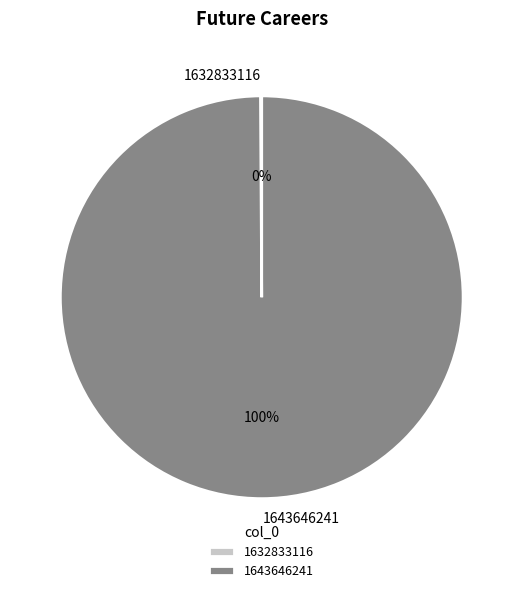

What is the largest slice in the pie chart?

1643646241